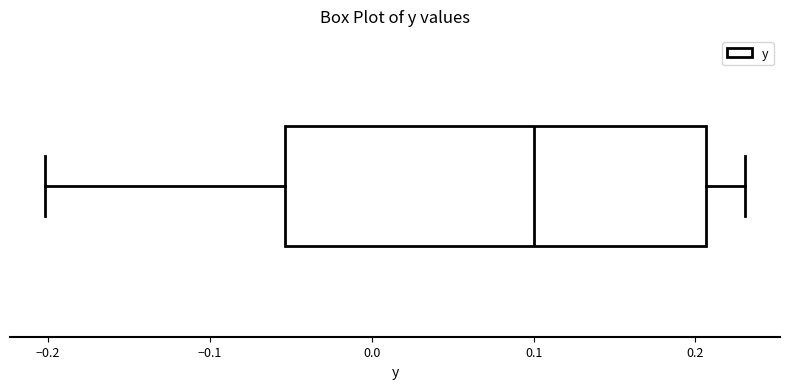

Transcribe this box plot: give where the median line is, the range the box spans, and where the two whiskers end, as read against the x-axis. The values are not printed on the chart, so give them approximately, as read against the axis.

median 0.10, box -0.05 to 0.21, whiskers -0.20 to 0.23